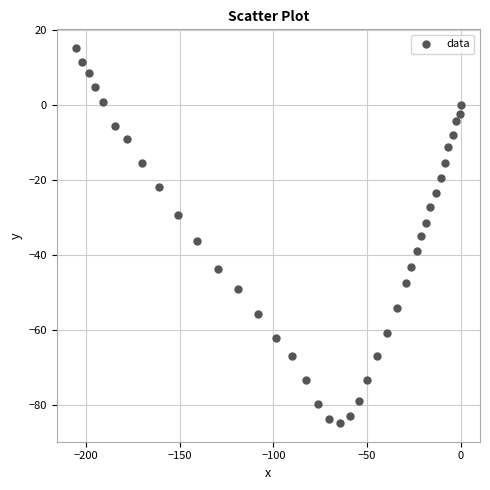

What is the range of X values (max minus min)?

205.3